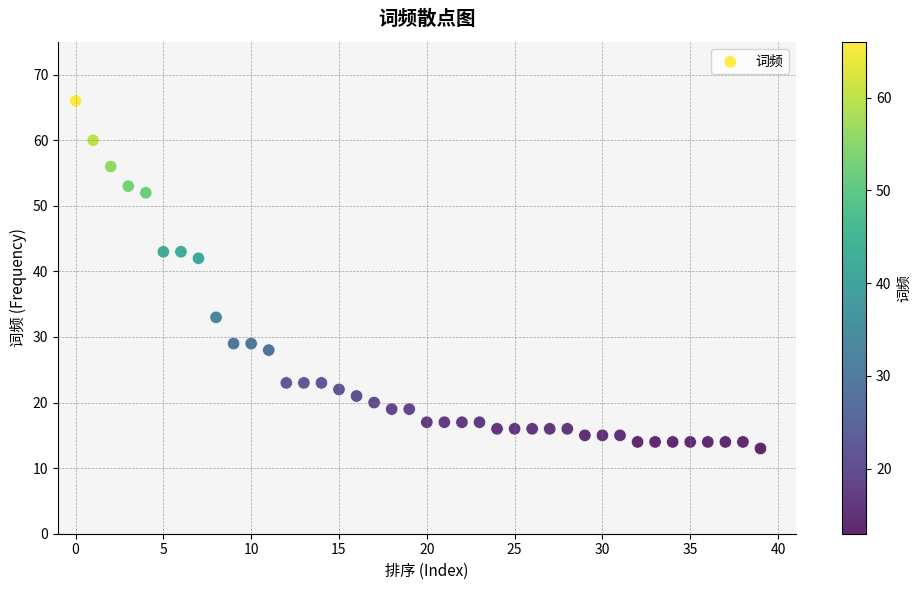

What Y value in the scatter plot is closest to 39?

42